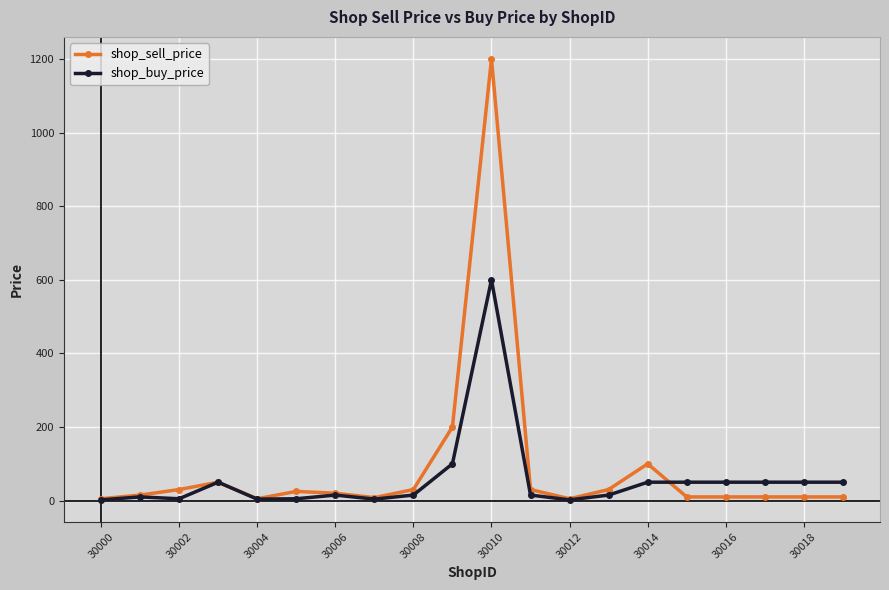

Which series has the largest range (max minus min)?

shop_sell_price